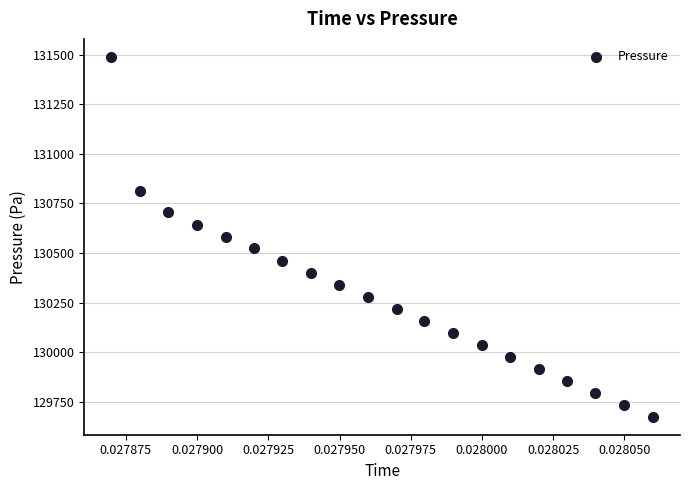

What is the range of Y values (max minus min)?

1813.0